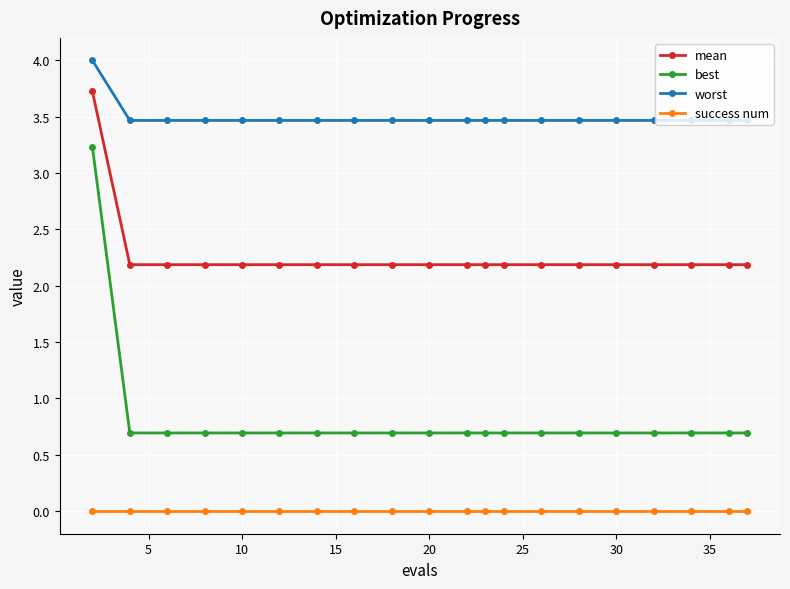

Which series has the largest total across all categories?

worst